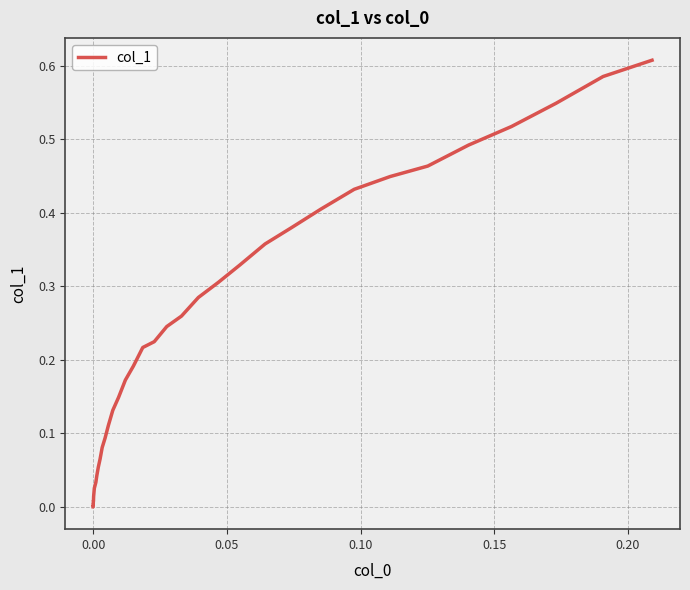

How many lines are shown in the chart?

1